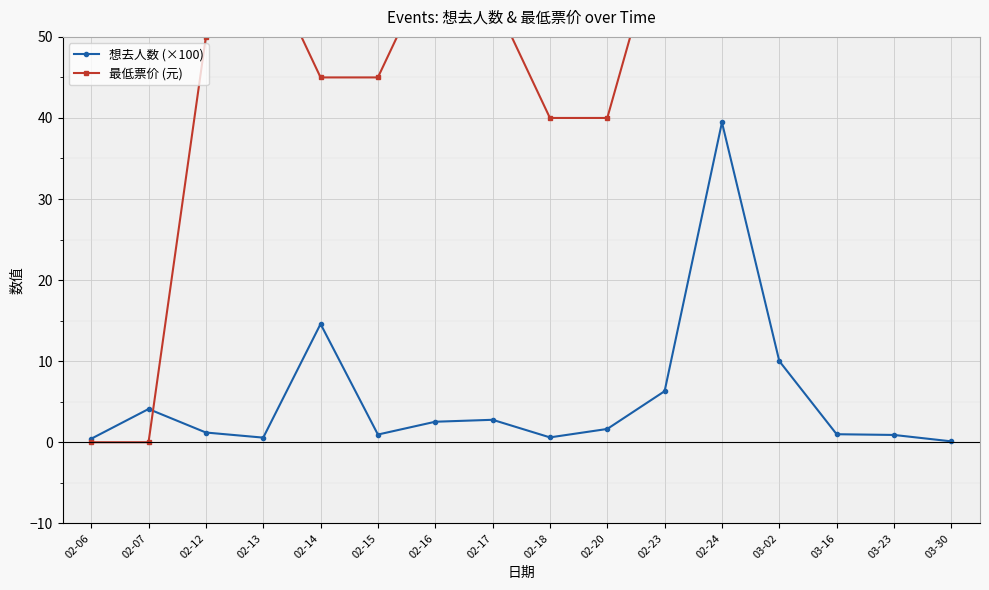

What is the difference between the highest and lowest values at 02-07?

4.1